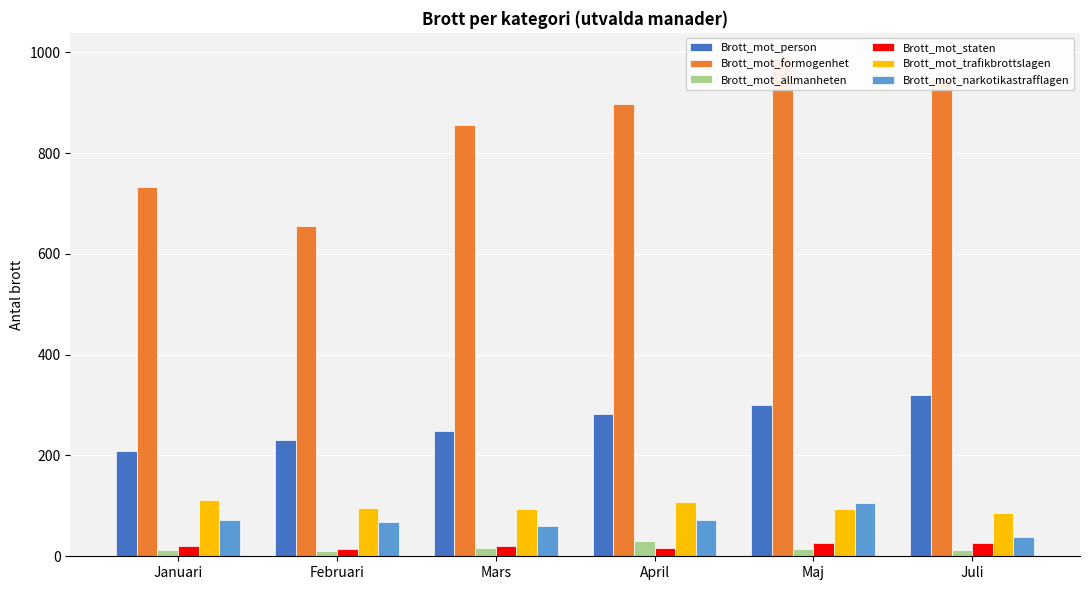

What is the label of the 1st bar from the right?

Juli